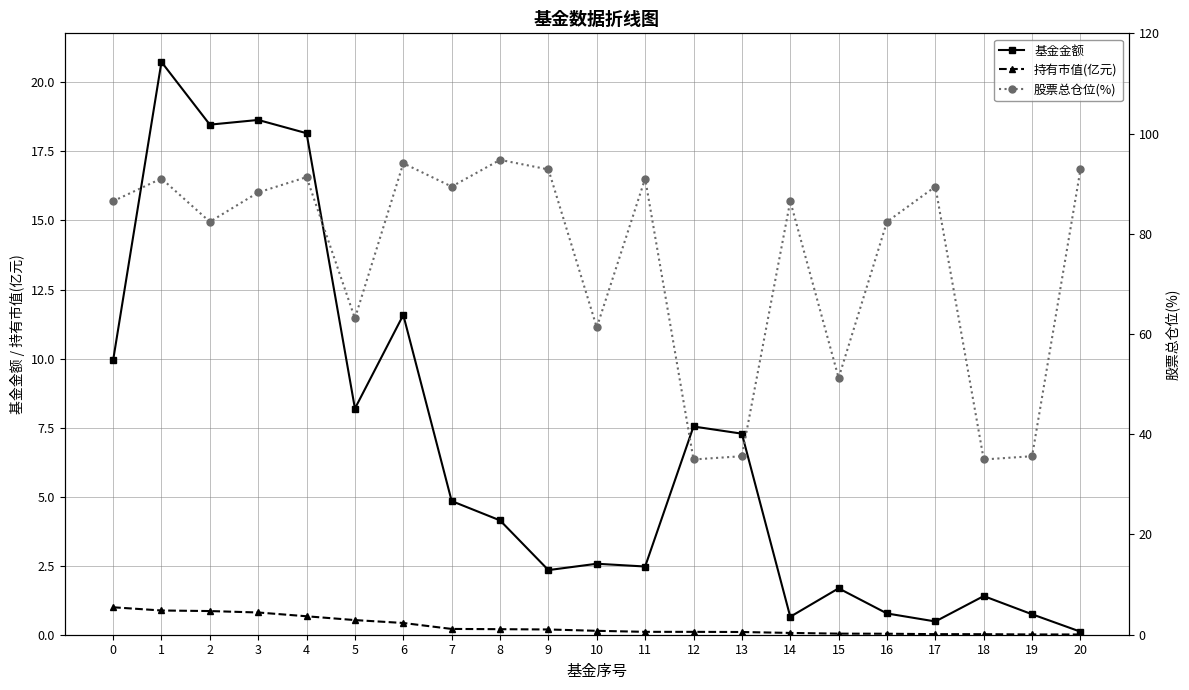

Which label corresponds to the largest value in the chart?

8